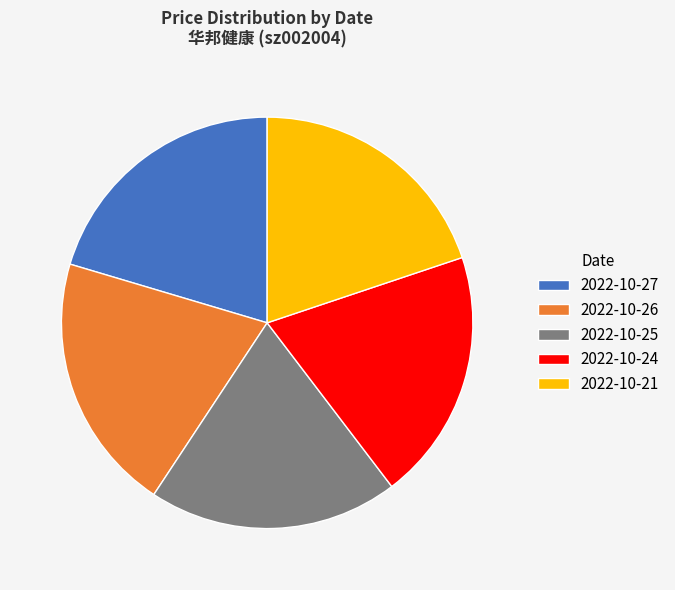

Does any single category account for the majority?

No